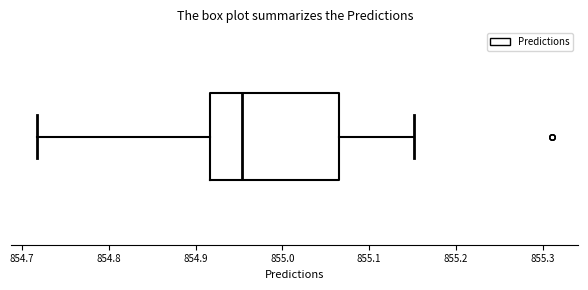

Read this box plot against the x-axis: the position of the median line, the range covered by the box, and the ends of both whiskers. The values are not printed on the chart, so give them approximately, as read against the axis.

median 854.95, box 854.92 to 855.06, whiskers 854.72 to 855.15